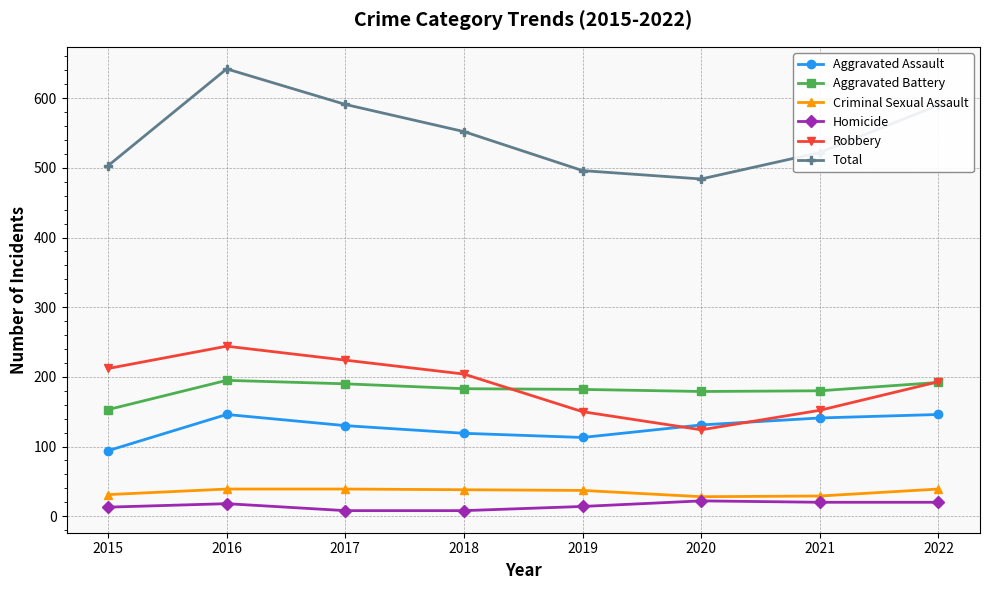

What is the highest value of the Aggravated Battery series?

195